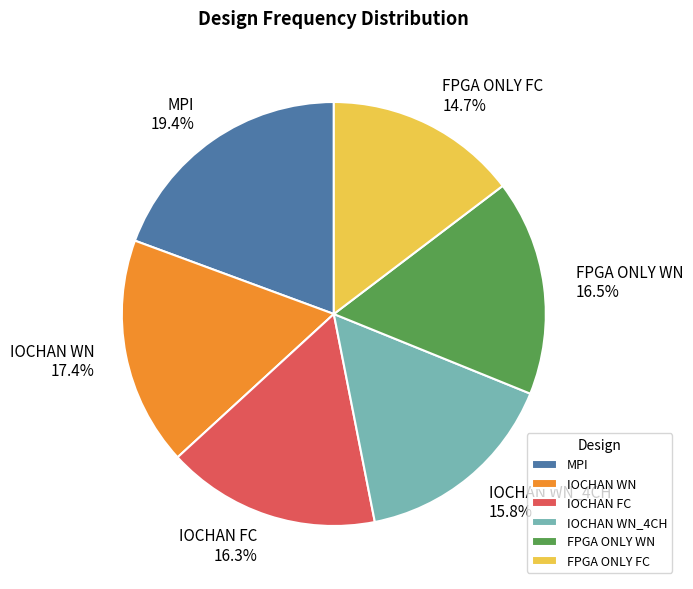

Between IOCHAN FC and MPI, which is larger?

MPI